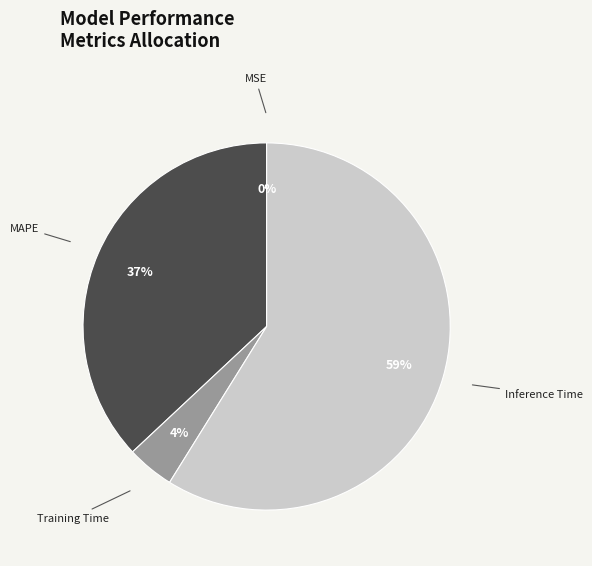

The MAPE slice represents 26% of the pie. True or false?

False